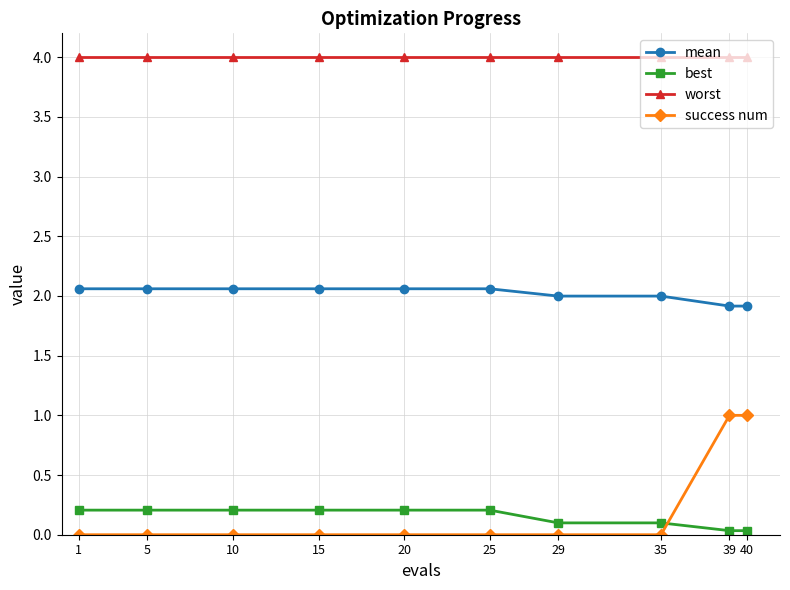

What is the total value across all series at 1?

6.3